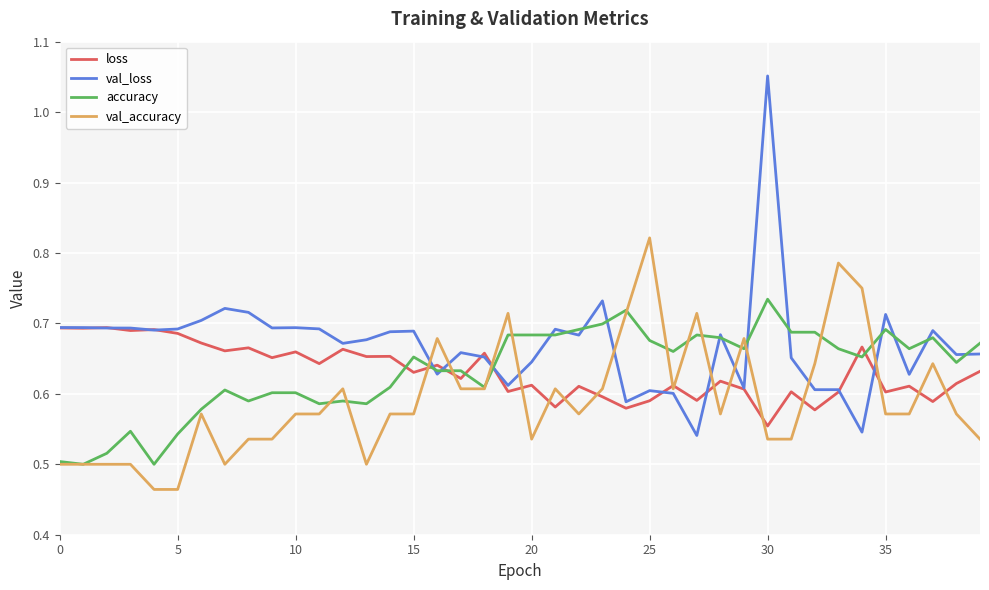

List the series in order of their peak value, lowest first.

loss, accuracy, val_accuracy, val_loss